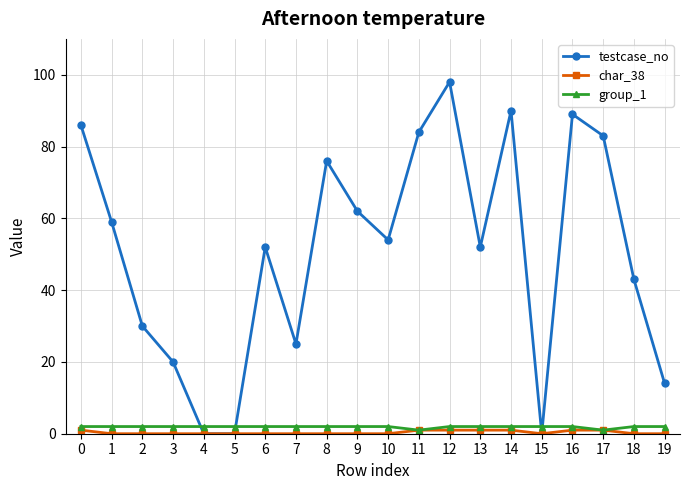

Does the chart have visible grid lines?

Yes